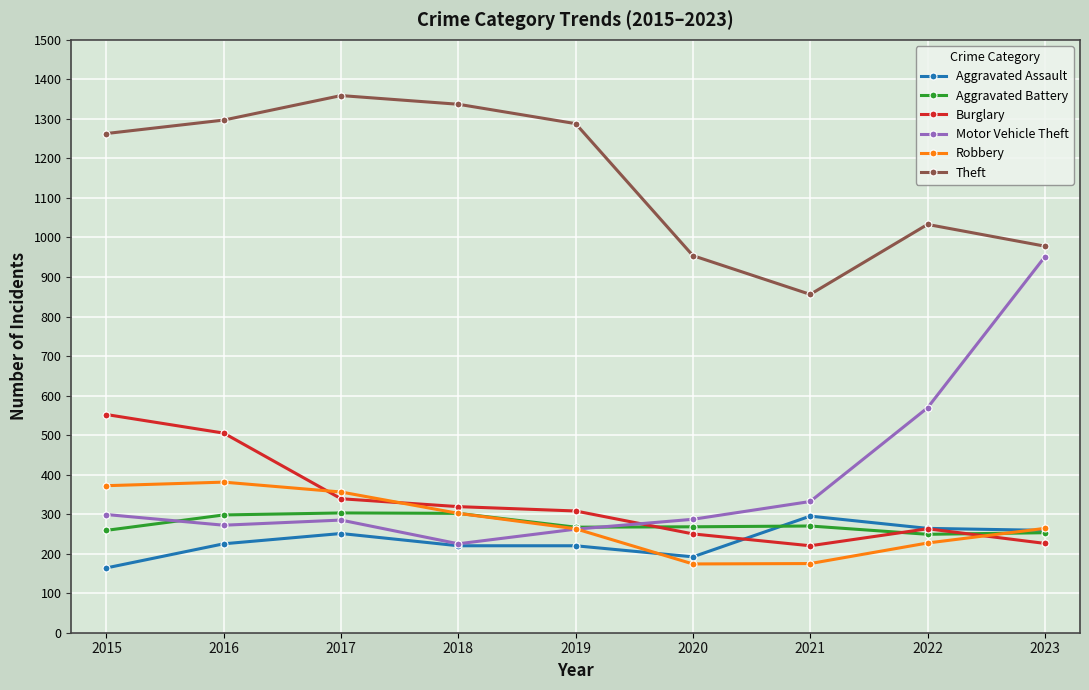

How many interior local peaks does the Theft series have?

2